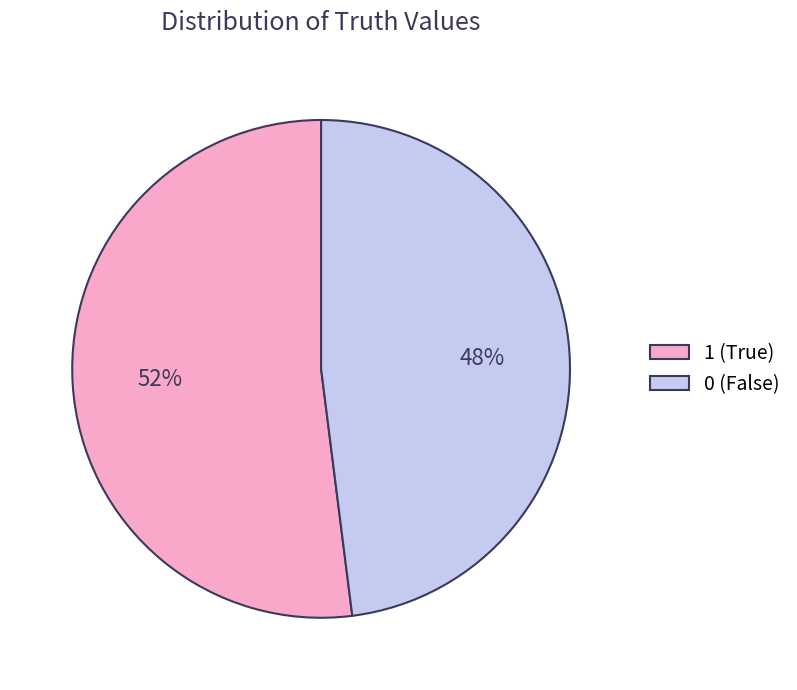

Which category accounts for the majority?

1